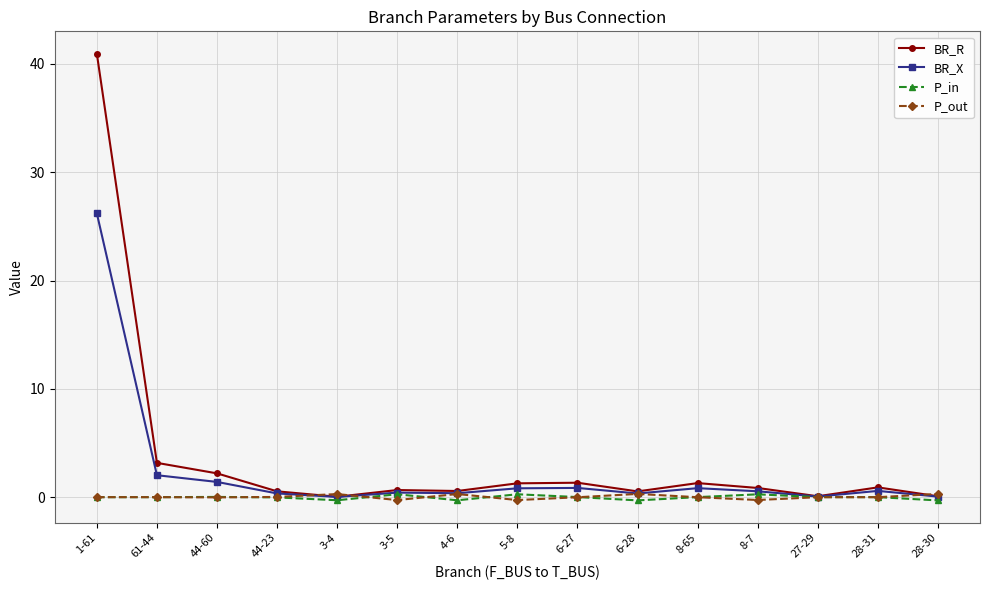

What is the spread (max minus min) of values at 1-61?

40.9